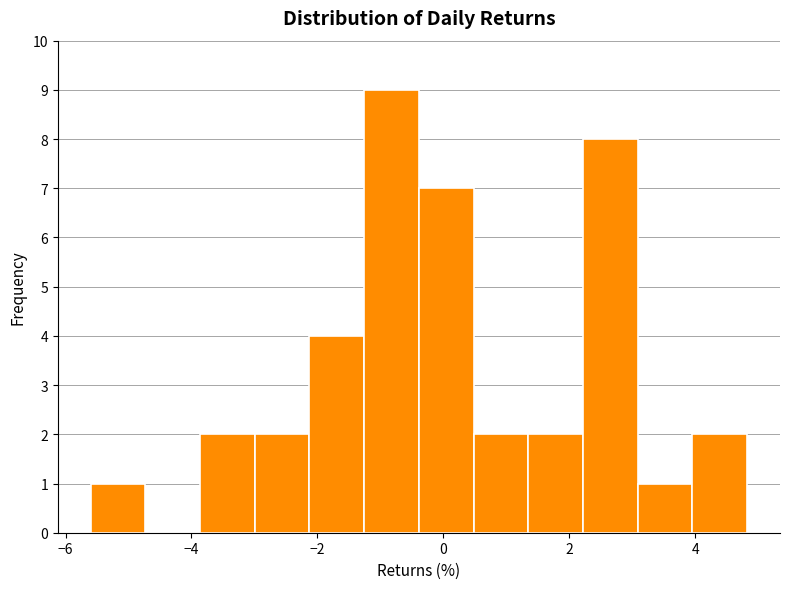

Reading left to right, list every bar in this chart as the range it spans on the x-axis followed by its height. Neither the bar edges nor the heights are printed on the chart, so give them approximately, as read against the axes.

-5.6 to -4.8: 1
-4.8 to -3.8: 0
-3.8 to -3.0: 2
-3.0 to -2.2: 2
-2.2 to -1.2: 4
-1.2 to -0.4: 9
-0.4 to 0.4: 7
0.4 to 1.4: 2
1.4 to 2.2: 2
2.2 to 3.0: 8
3.0 to 4.0: 1
4.0 to 4.8: 2